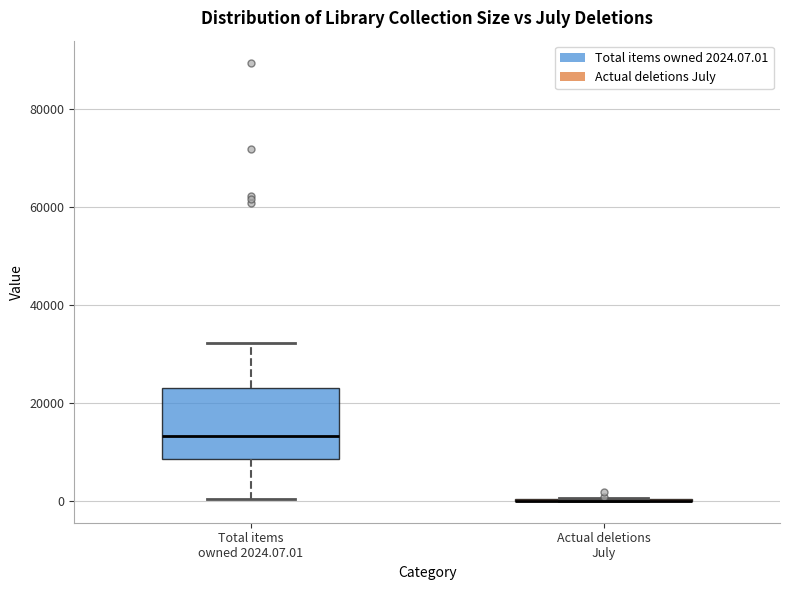

Reading left to right, transcribe this box plot: for each box, give where its median line is, the range the box spans, and where its two whiskers end, as read against the y-axis. The values are not printed on the chart, so give them approximately, as read against the axis.

Total items owned 2024.07.01: median 14000, box 8000 to 24000, whiskers 0 to 32000
Actual deletions July: box collapsed to a line at 0, whiskers 0 to 0